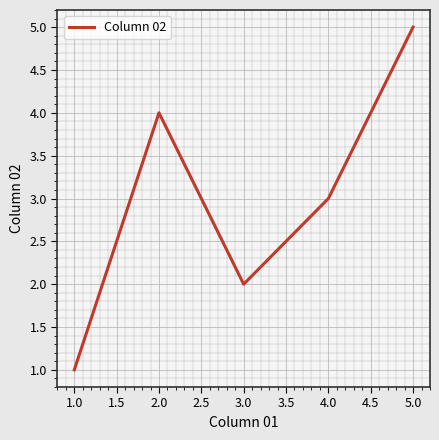

Count the number of data series in this chart.

1